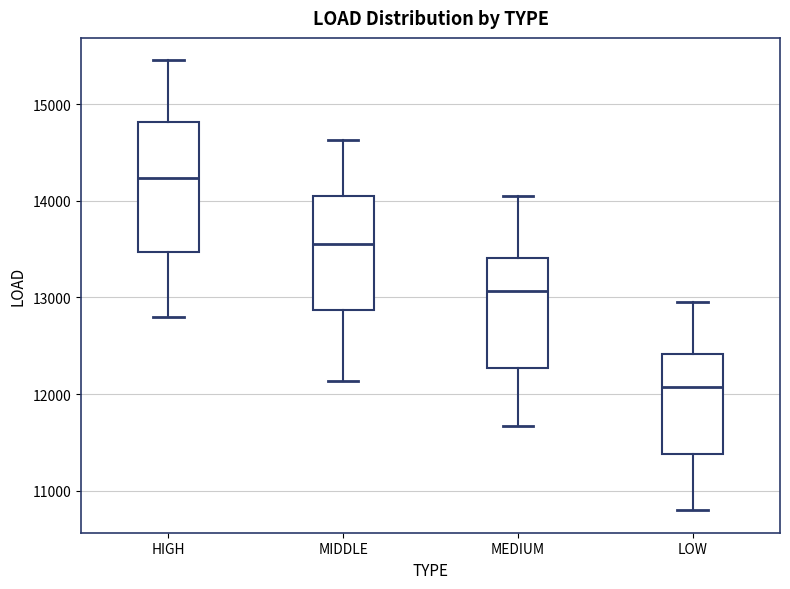

Which box has the lowest median line?

LOW